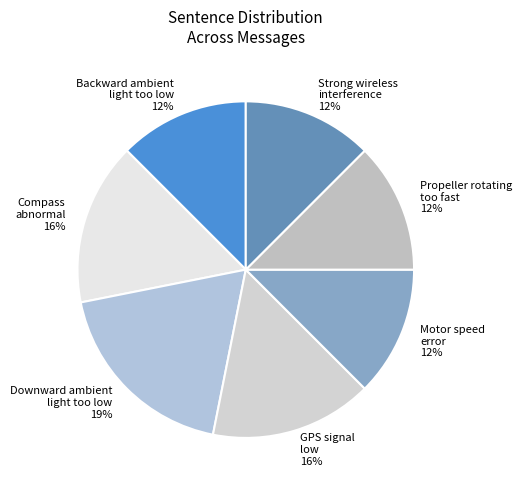

Approximately how many times larger is the value at Motor speed error compared to Propeller rotating too fast?

1.0